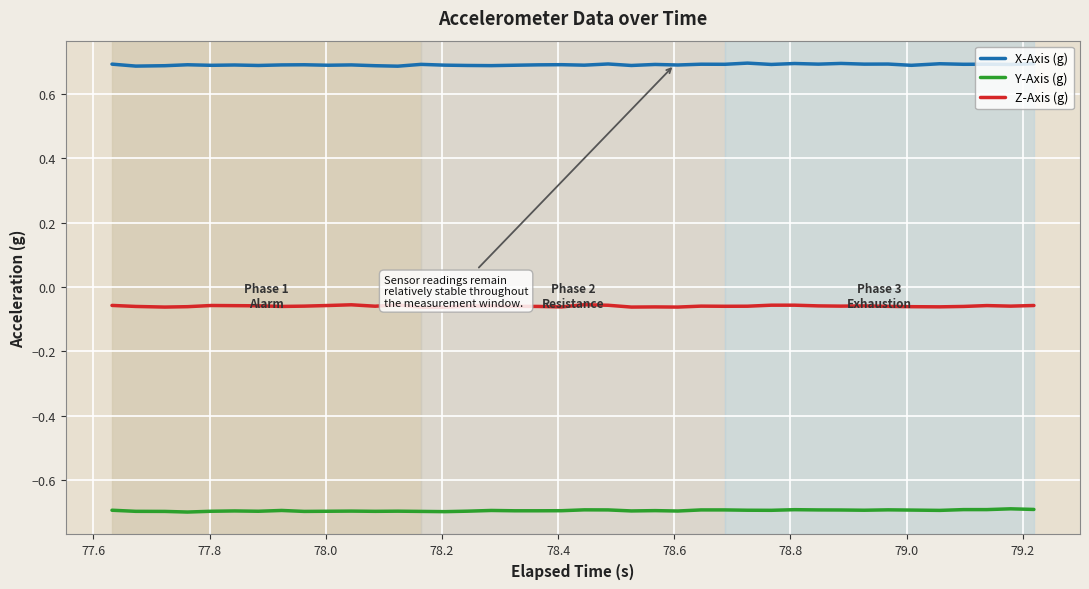

True or false: X-Axis (g) and Z-Axis (g) intersect in this chart.

False